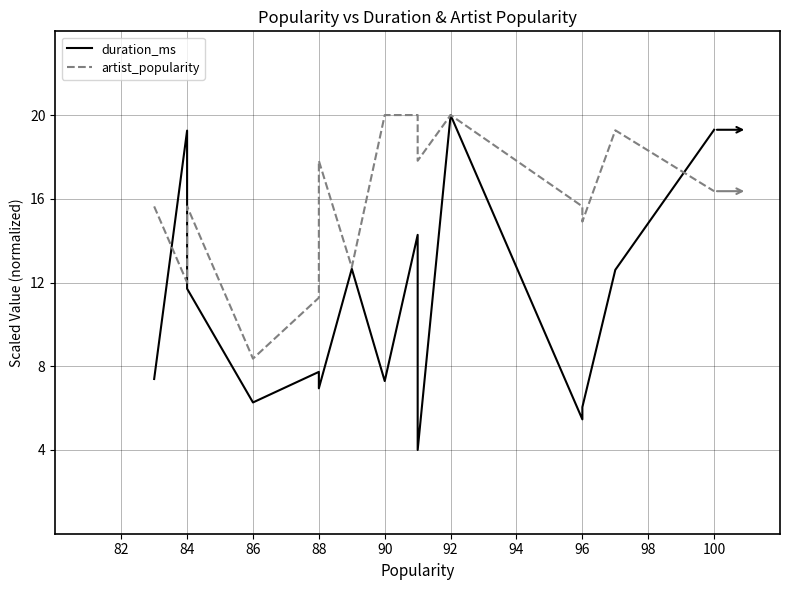

What is the minimum value for artist_popularity?

8.4